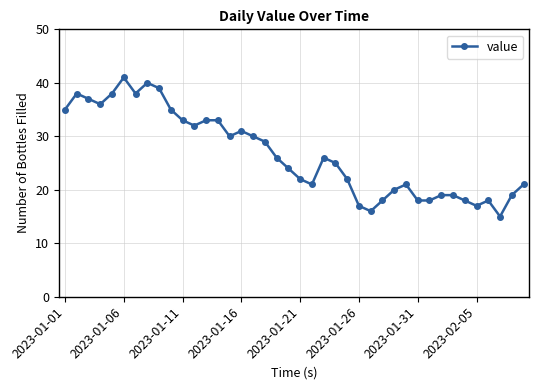

What is the maximum value shown in the chart?

41